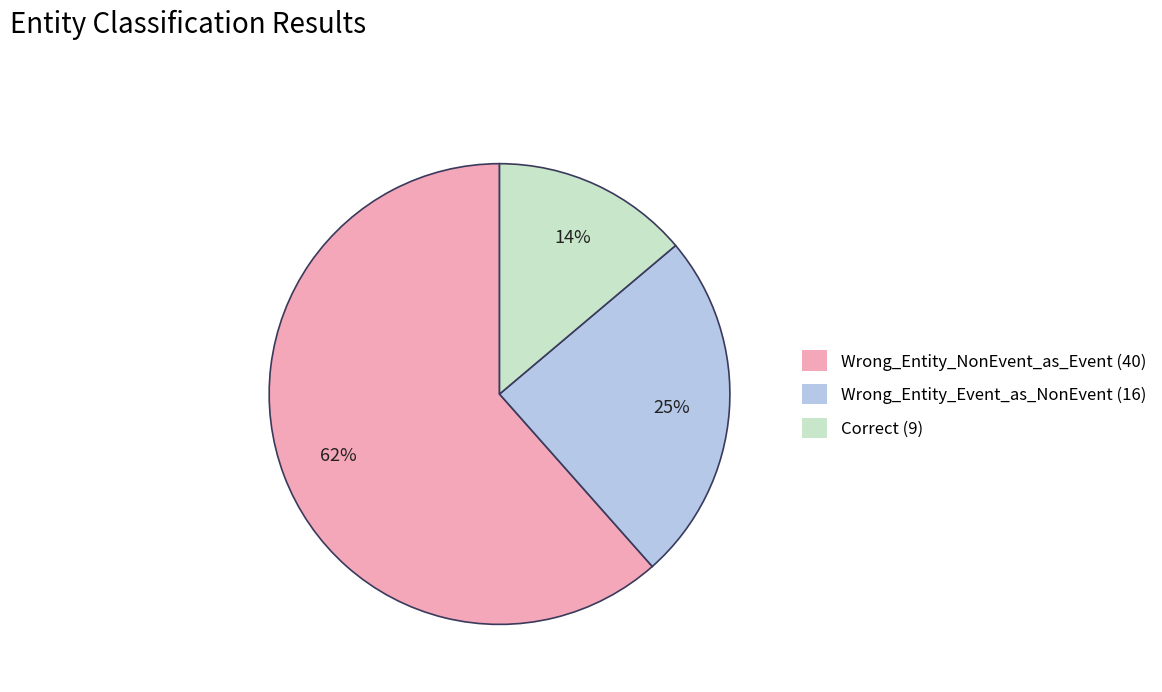

How many segments does this pie chart have?

3